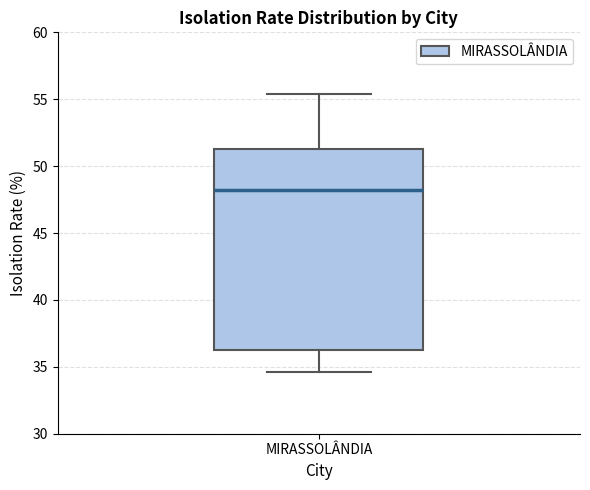

Transcribe this box plot: give where the median line is, the range the box spans, and where the two whiskers end, as read against the y-axis. The values are not printed on the chart, so give them approximately, as read against the axis.

median 48.0, box 36.5 to 51.5, whiskers 34.5 to 55.5